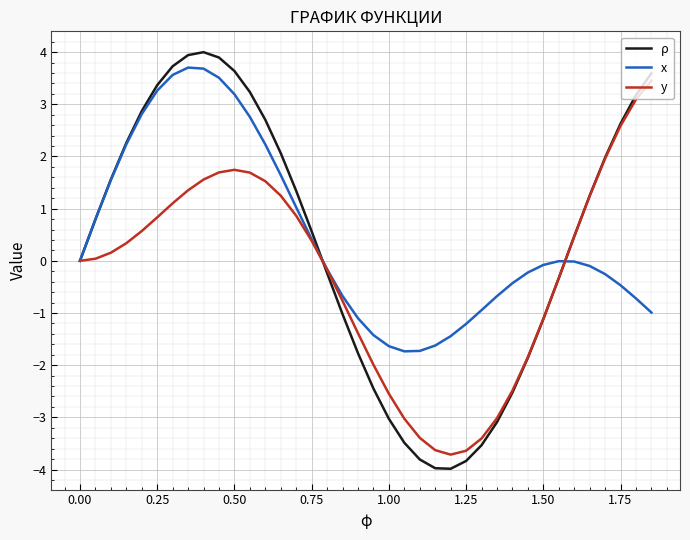

What is the greatest value displayed?

4.0